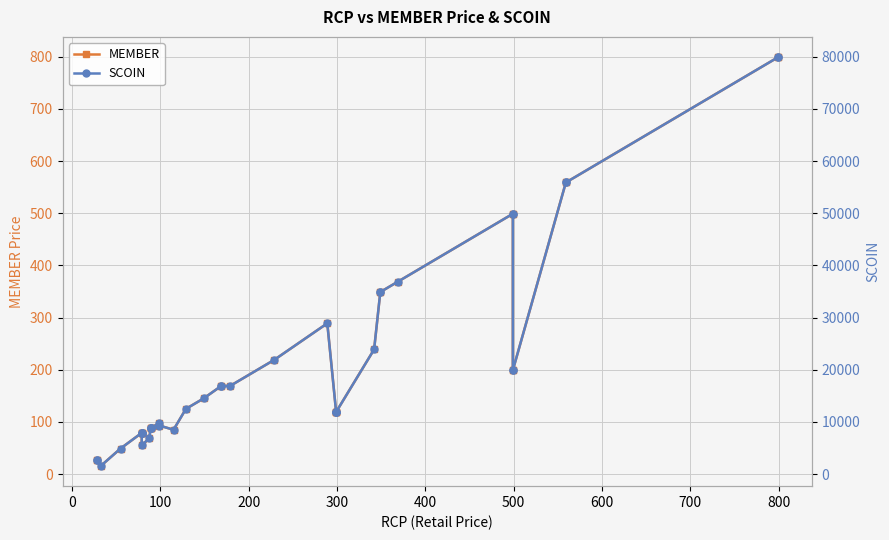

What is the highest value of the MEMBER series?

799.0